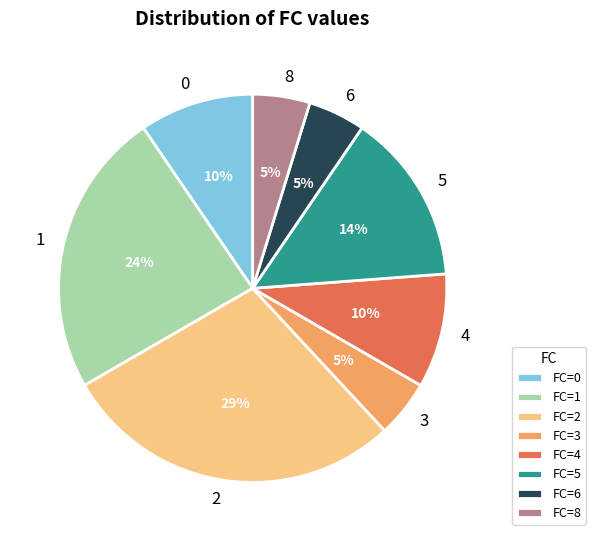

The 4 slice represents 19% of the pie. True or false?

False